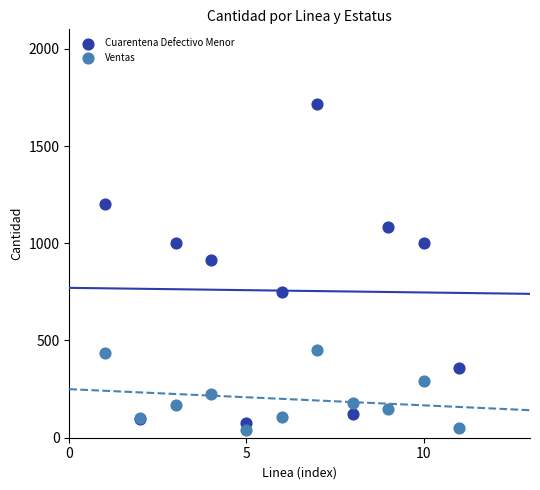

What is the X range (max minus min) for the scatter plot?

10